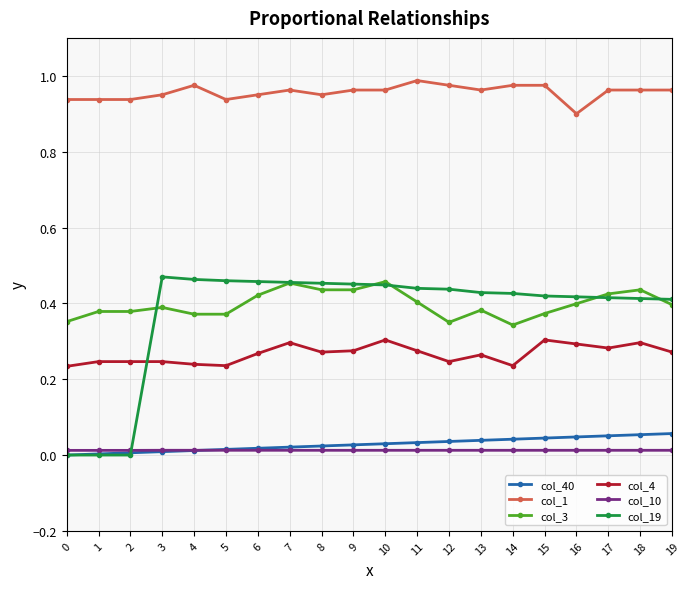

Where do col_10 and col_19 first cross each other?

2 and 3